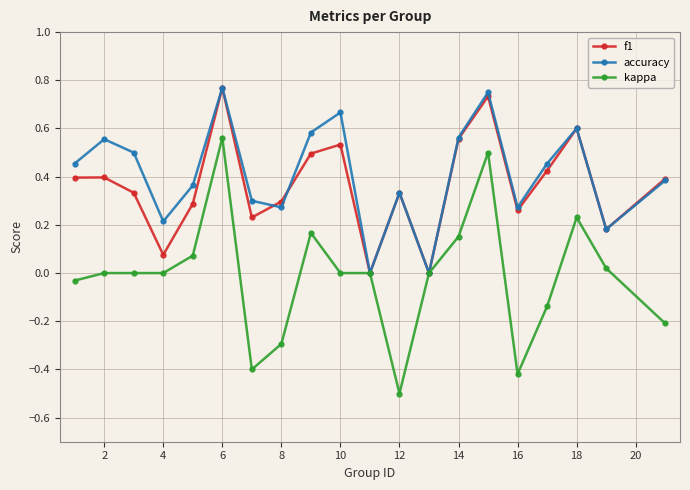

True or false: accuracy has more than 0 interior local peaks.

True